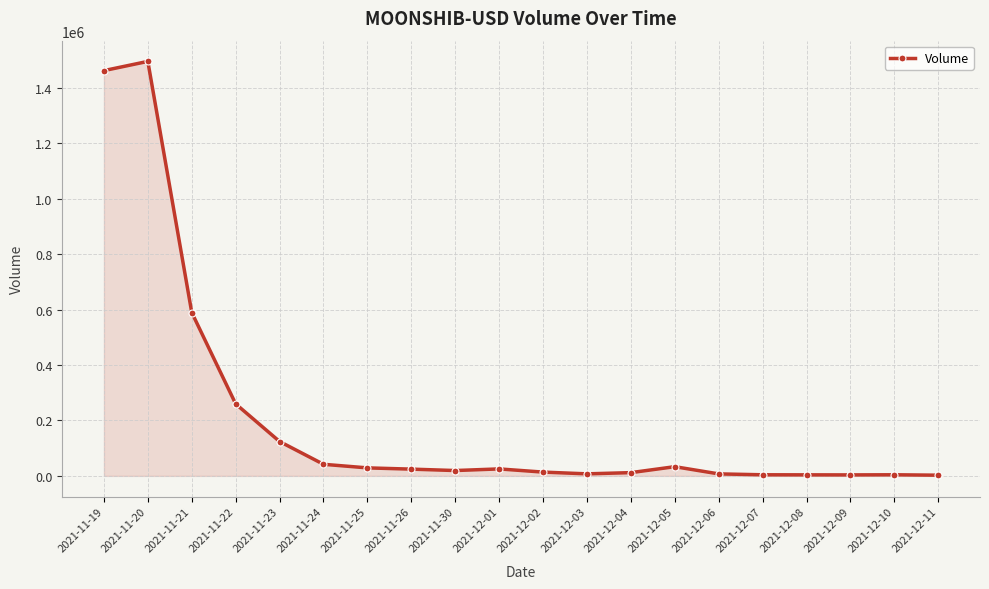

True or false: there are more than 1 points higher than both neighbors.

True